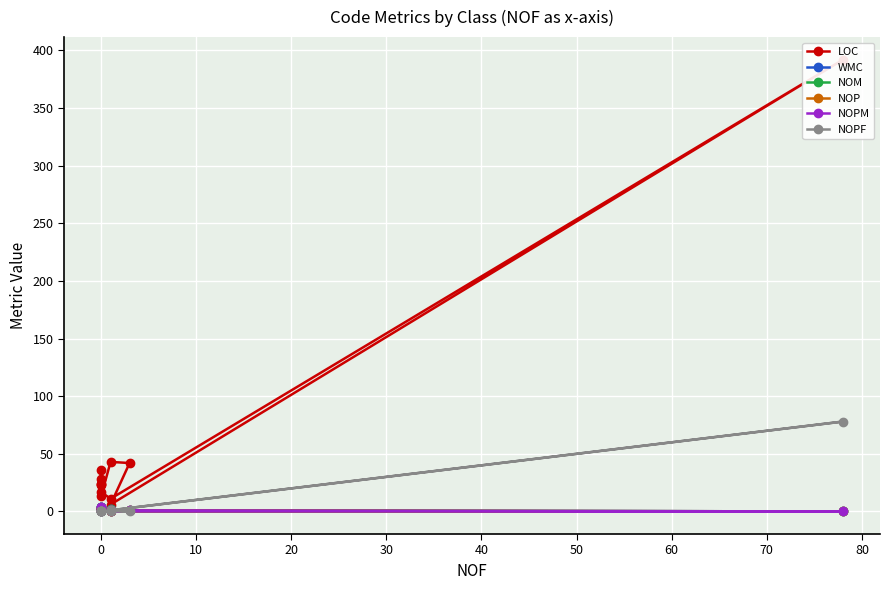

Is it true that LOC equals 29 at 30?

False